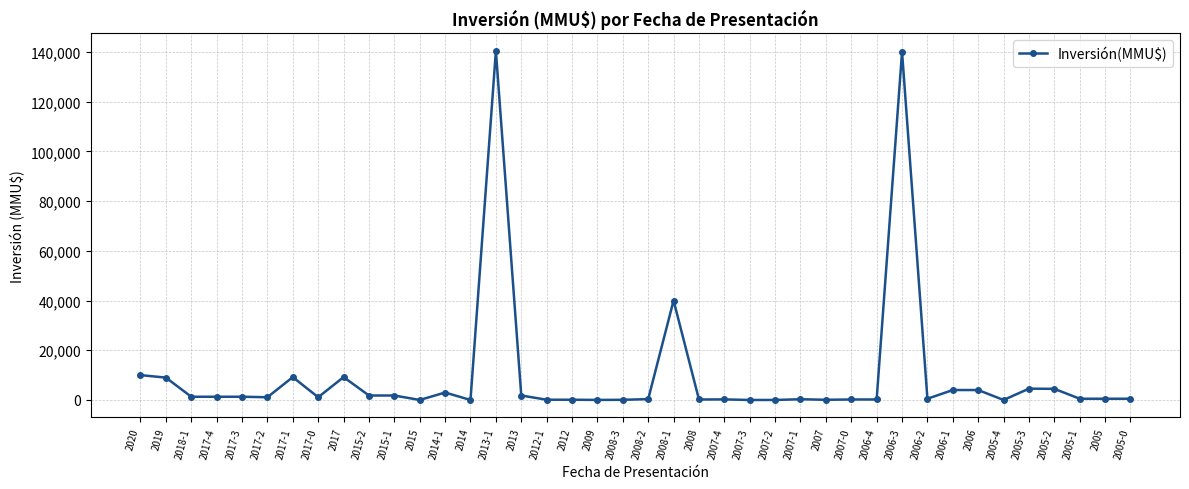

Where is the data nearest to the value 70200?

2008-1